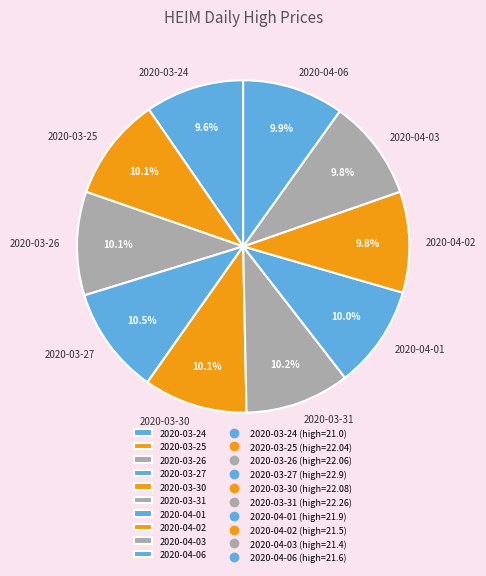

The 2020-03-27 slice represents 16% of the pie. True or false?

False